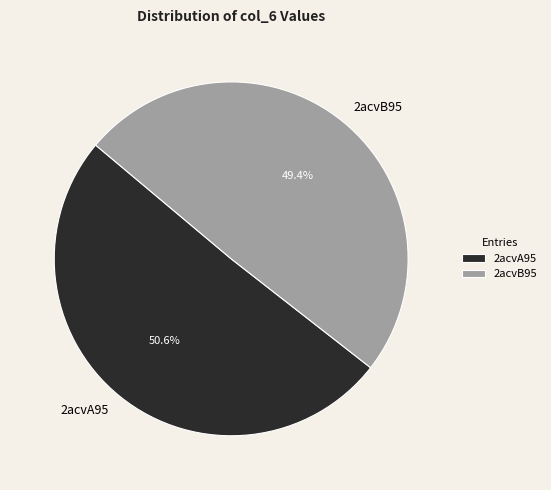

To the nearest percent, what is the combined percentage of 2acvA95 and 2acvB95?

100%